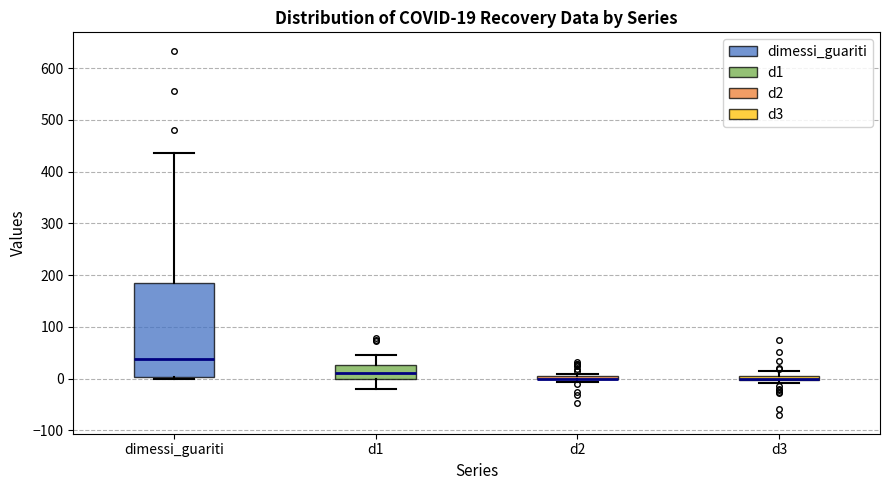

Comparing the boxes themselves (not the whiskers), which one is the tallest?

dimessi_guariti